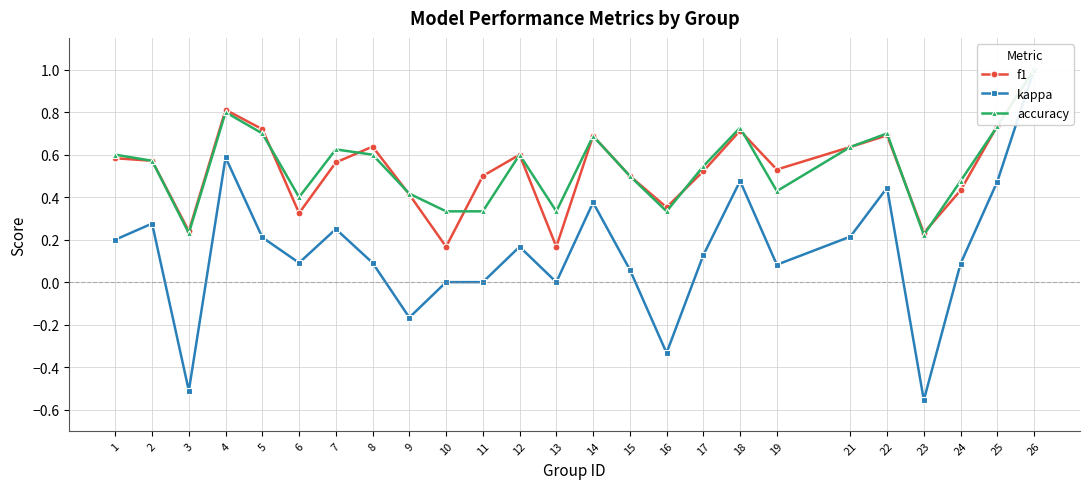

What is the difference between the maximum and minimum values in the f1 series?

0.8